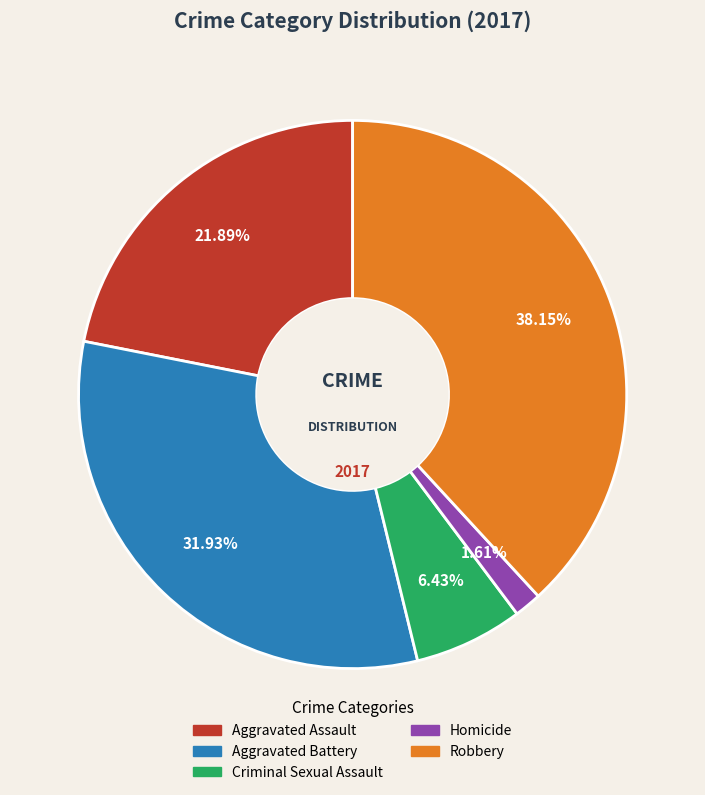

To the nearest percent, what portion does Aggravated Assault represent?

22%